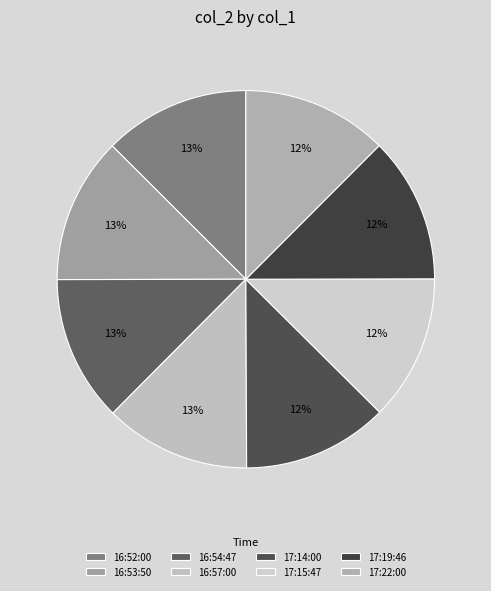

What is the smallest slice in the pie chart?

17:22:00